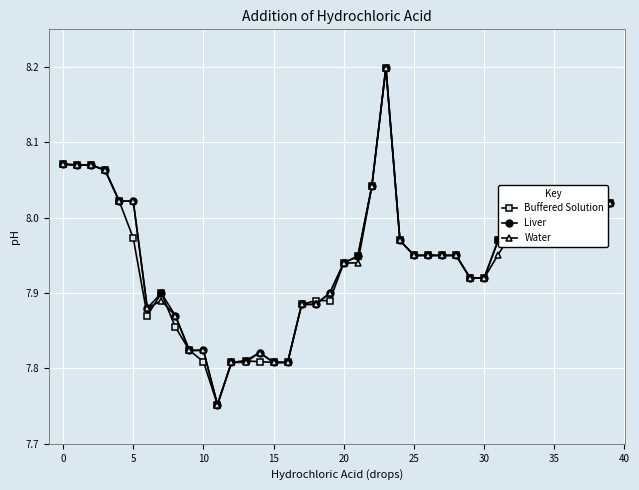

At how many categories does at least one series exceed 7?

40